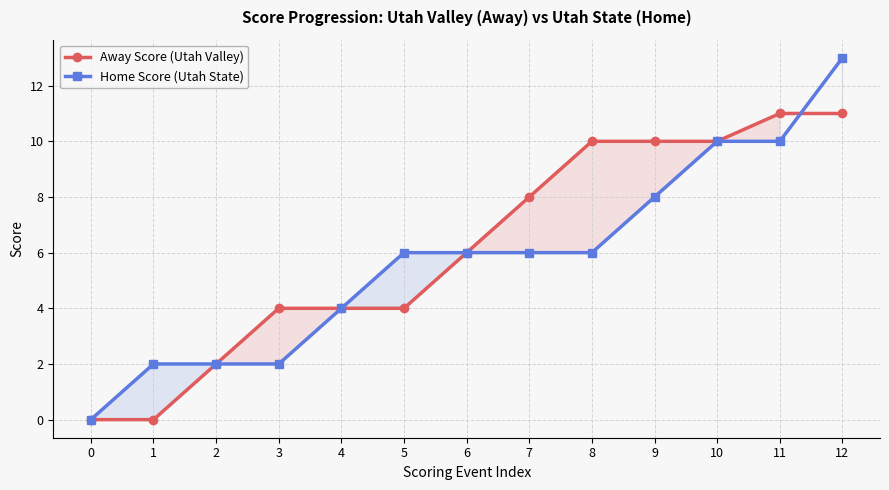

How many intersections are there between Away Score (Utah Valley) and Home Score (Utah State)?

1